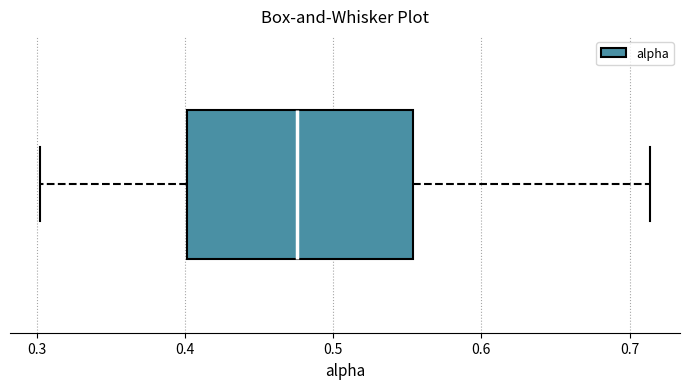

Read this box plot against the x-axis: the position of the median line, the range covered by the box, and the ends of both whiskers. The values are not printed on the chart, so give them approximately, as read against the axis.

median 0.48, box 0.40 to 0.55, whiskers 0.30 to 0.71